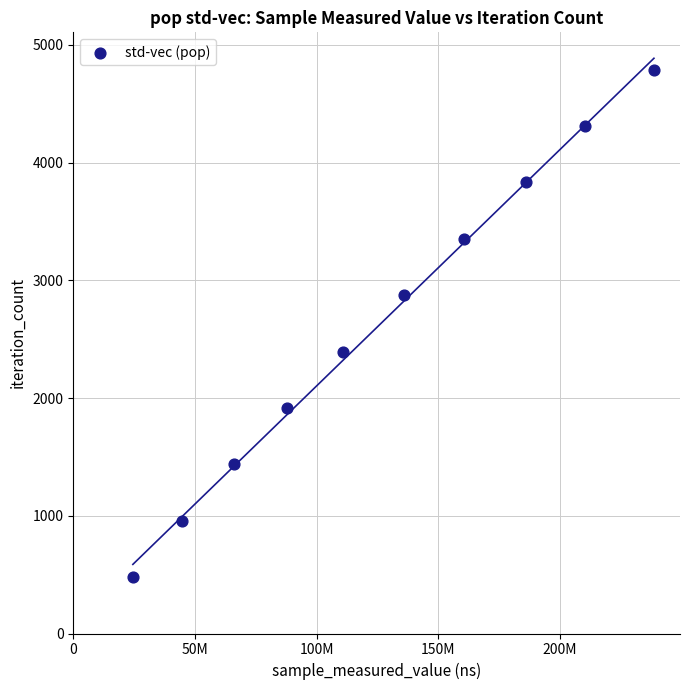

What is the range of X values (max minus min)?

214093442